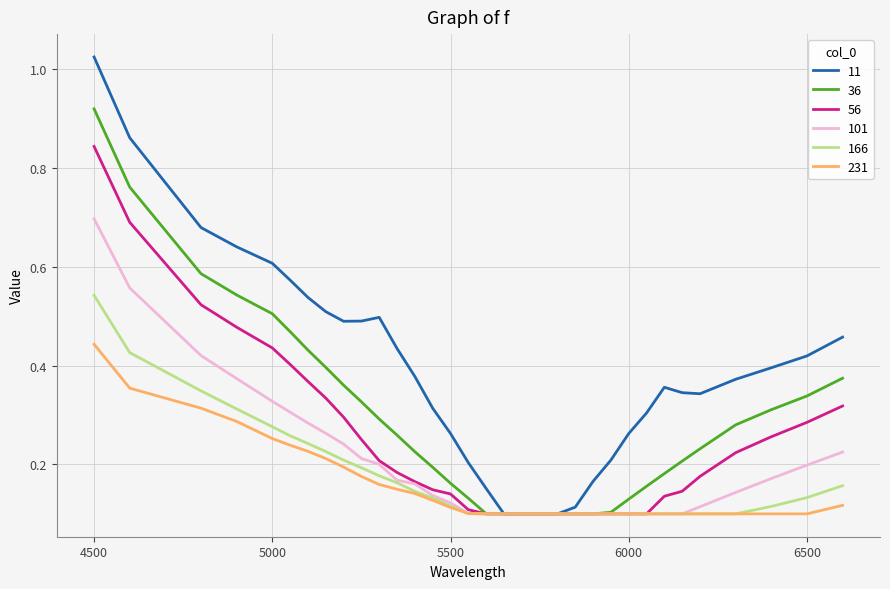

Which series has the largest range (max minus min)?

11